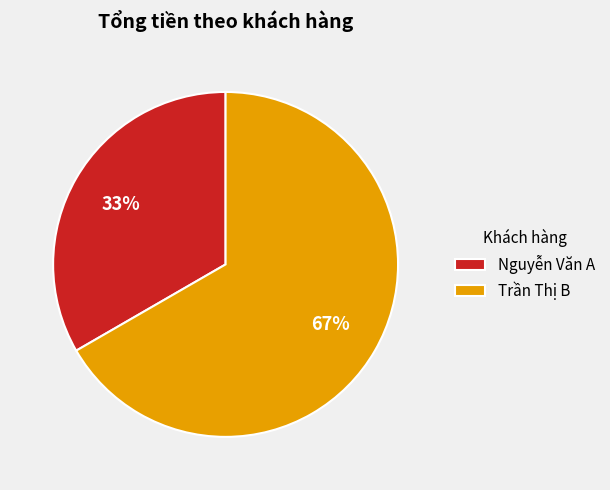

Does Trần Thị B represent more than half of the total?

Yes